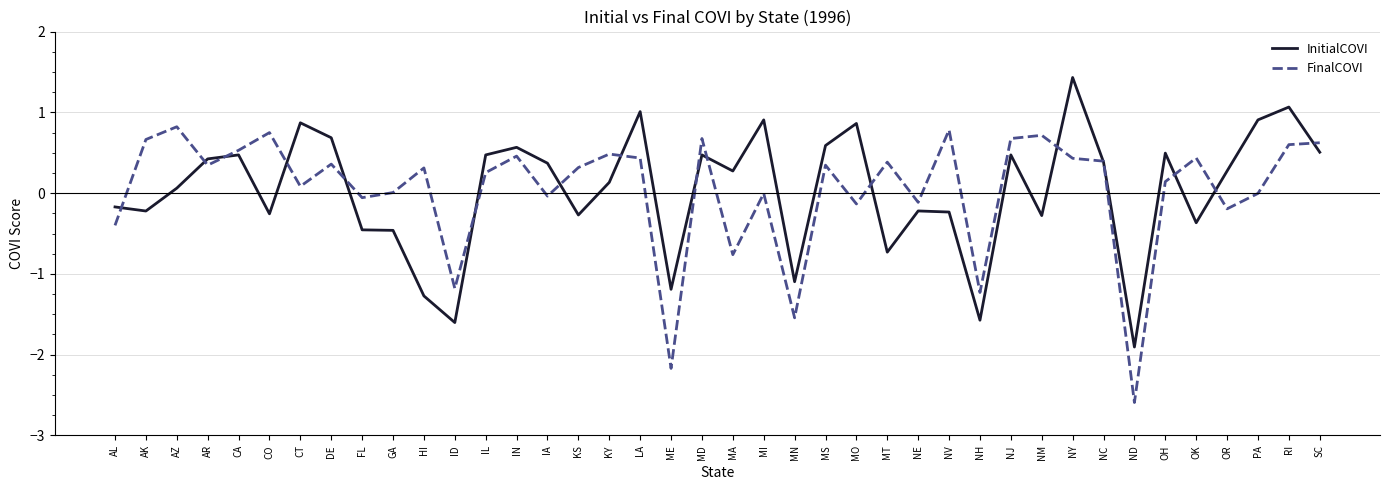

List the series in order of their peak value, highest first.

InitialCOVI, FinalCOVI